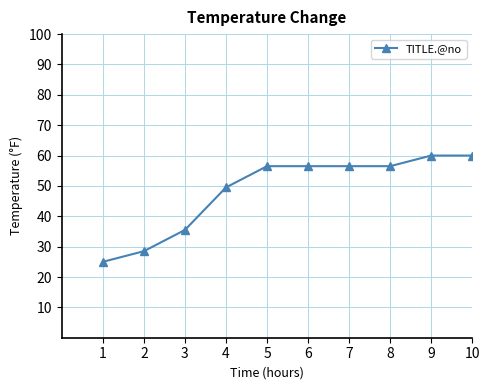

What is the maximum value shown in the chart?

60.0